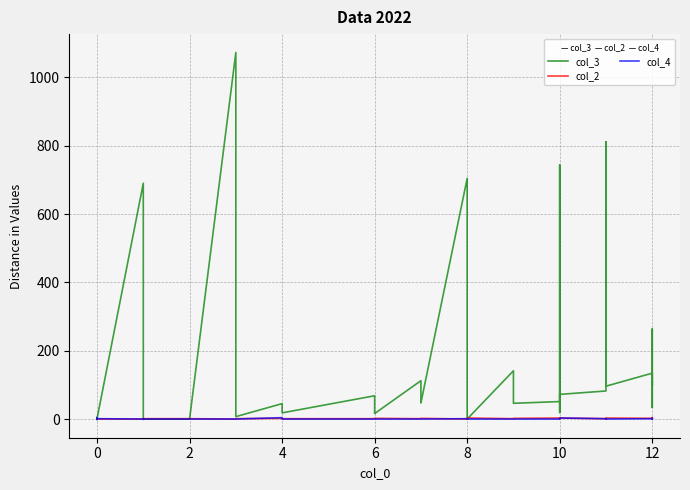

How many col_2 values are between 1 and 3?

33